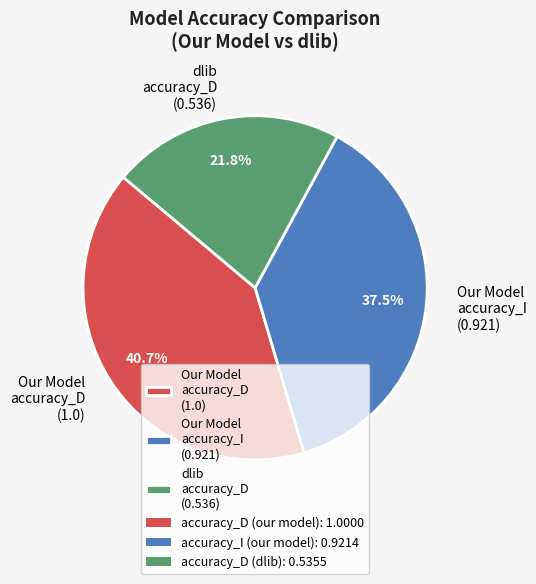

Combined, do Our Model accuracy_I (0.921) and dlib accuracy_D (0.536) account for over 50%?

Yes